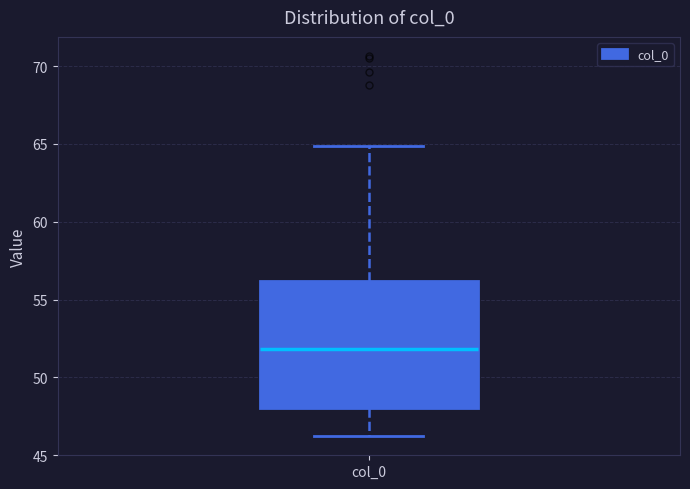

Read this box plot against the y-axis: the position of the median line, the range covered by the box, and the ends of both whiskers. The values are not printed on the chart, so give them approximately, as read against the axis.

median 52, box 48 to 56, whiskers 46 to 65